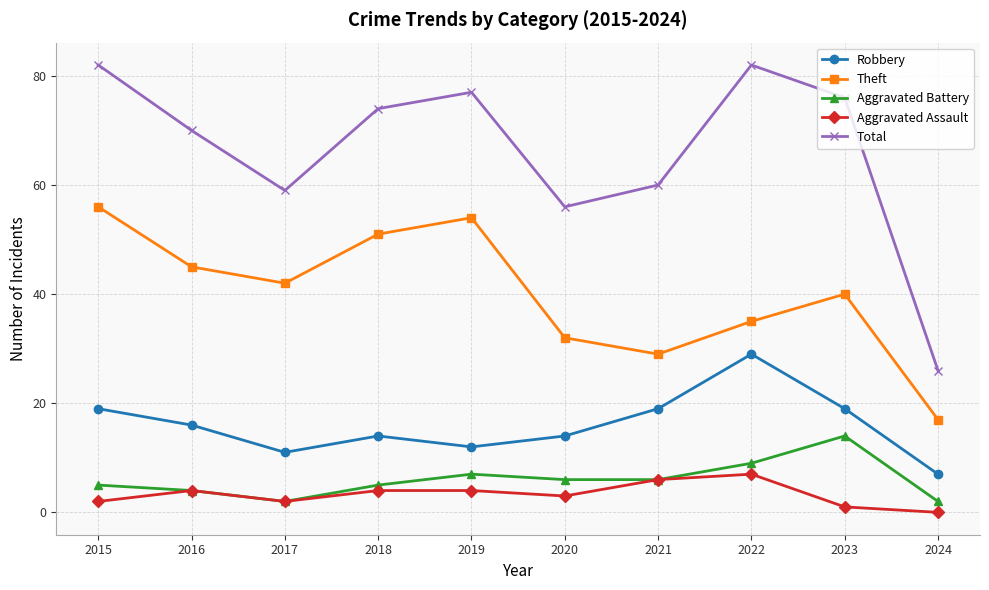

Where is the first local maximum for Robbery?

2018